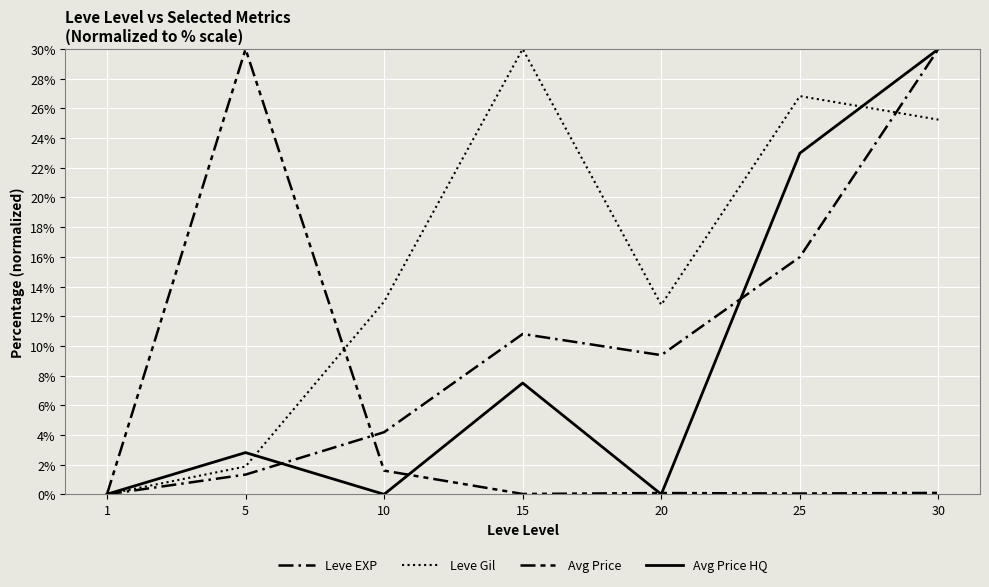

How many lines are shown in the chart?

4